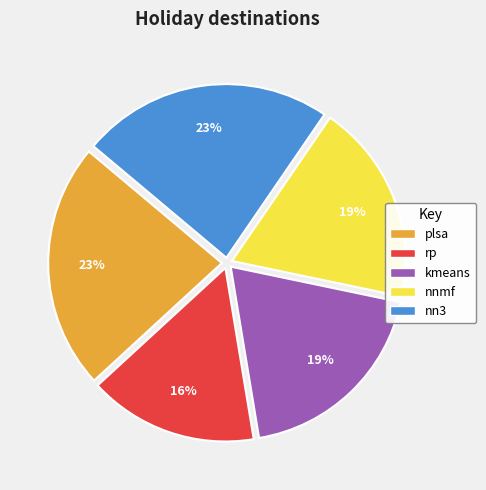

Which slice is the smallest?

rp